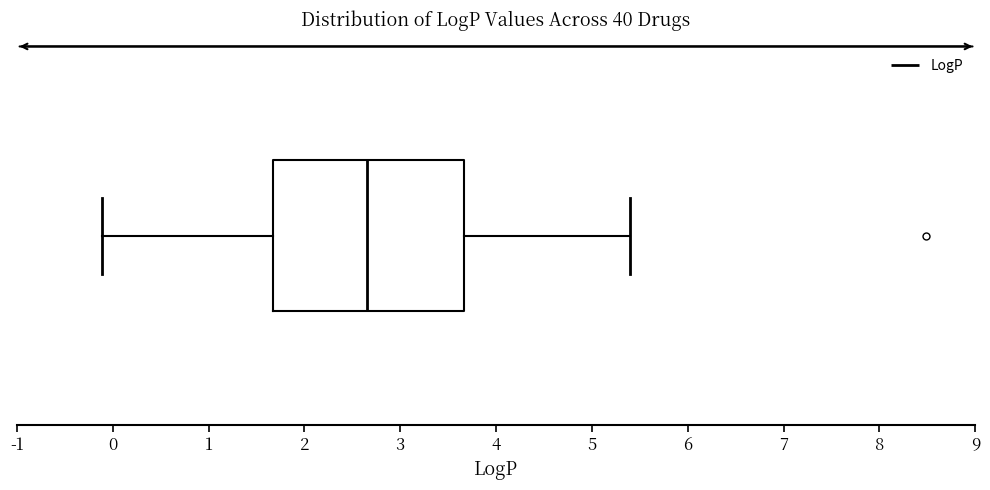

Where is the left edge of the box on the x-axis? The values are not printed on the chart, so give them approximately, as read against the axis.

1.7